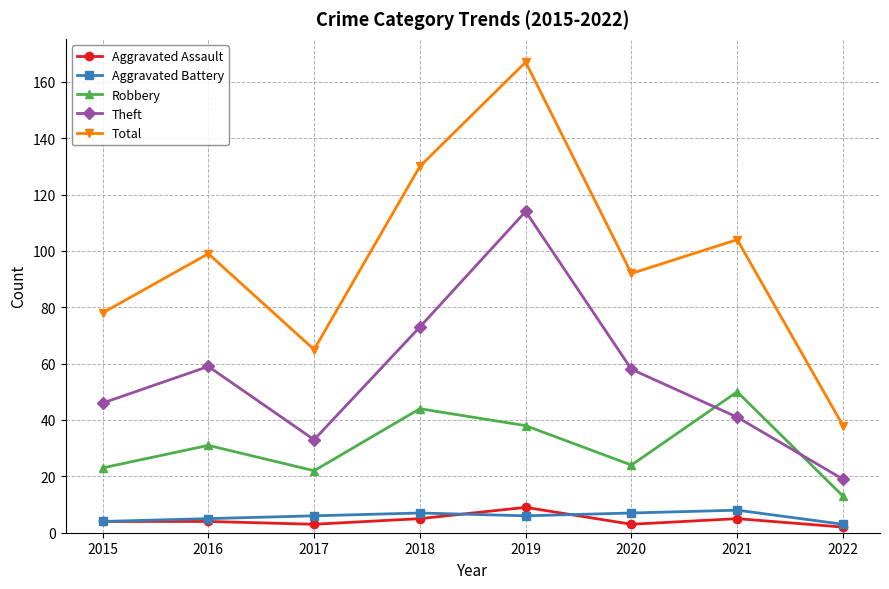

The value of Robbery at 2021 is 79. True or false?

False